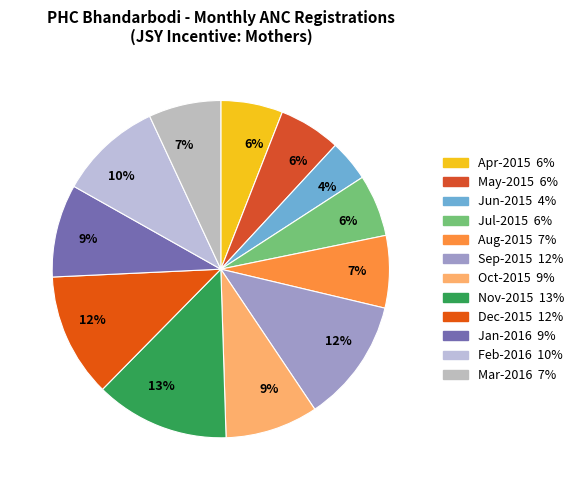

Rank the categories by value from highest to lowest.

Nov-2015, Sep-2015, Dec-2015, Feb-2016, Oct-2015, Jan-2016, Aug-2015, Mar-2016, Apr-2015, May-2015, Jul-2015, Jun-2015